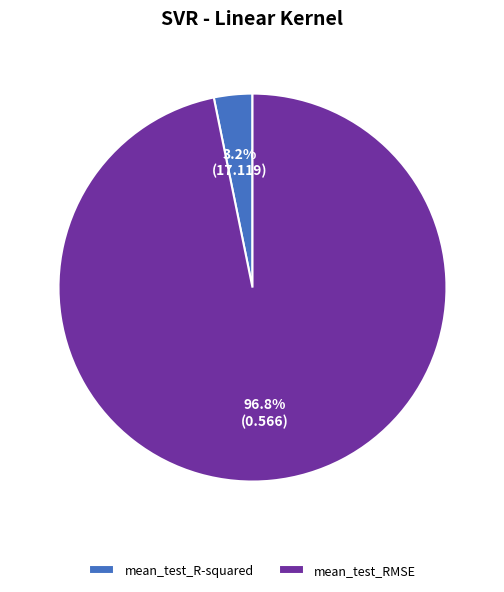

What is the total percentage of mean_test_R-squared and mean_test_RMSE?

100.0%